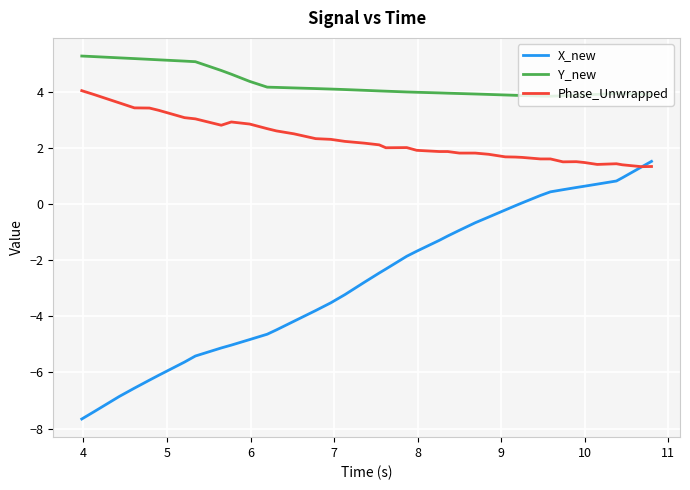

How many lines are shown in the chart?

3